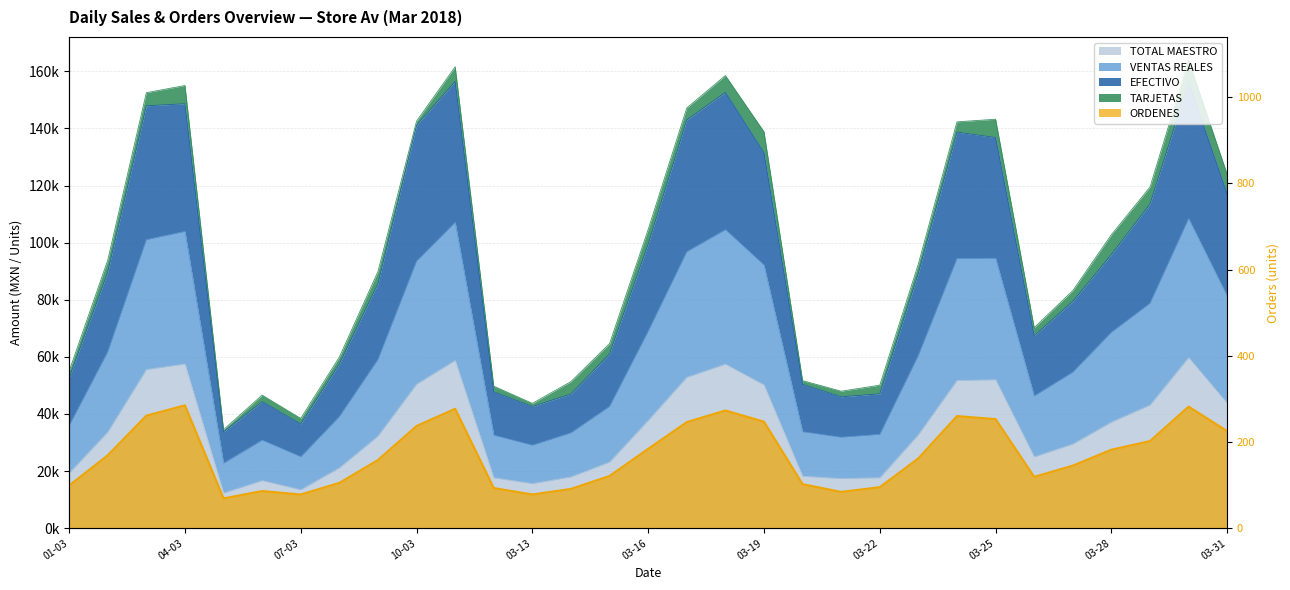

Reading right to left, what are all the values shown in this chart?

EFECTIVO: 116982.5	156187.9	113557.4	95874.3	79467.6	67385.8	136813.5	138701.0	89382.5	47040.8	46001.9	50363.8	131488.9	152635.0	142981.7	99521.1	61079.8	46999.9	42620.4	47747.4	156476.2	141133.5	85702.3	57530.1	36485.5	44305.5	33743.0	148638.8	147929.5	89695.5	52643.4
VENTAS REALES: 123851.5	163841.9	119465.4	102784.3	83185.6	70213.8	143212.5	142302.0	92589.5	50069.8	47952.4	51643.8	138836.9	158523.0	147167.7	104605.1	64629.8	51316.9	43685.4	49707.4	161598.2	142543.5	89869.3	59922.1	38417.5	46581.5	34498.0	155023.8	152511.5	93864.5	54985.4
TOTAL MAESTRO: 43741.1	59727.0	43094.0	37123.0	29432.0	24962.0	51968.4	51689.4	32726.1	17633.0	17347.0	18178.2	50139.0	57430.1	52820.1	37701.0	23137.0	17930.1	15591.0	17632.0	58734.1	50409.0	32215.0	21098.0	13423.0	16637.0	12279.1	57494.4	55529.0	33625.0	19281.0
ORDENES: 225.0	282.0	202.0	182.0	145.0	119.0	253.0	260.0	162.0	95.0	84.0	102.0	247.0	273.0	246.0	184.0	121.0	91.0	78.0	93.0	277.0	237.0	158.0	105.0	78.0	86.0	69.0	285.0	261.0	169.0	99.0